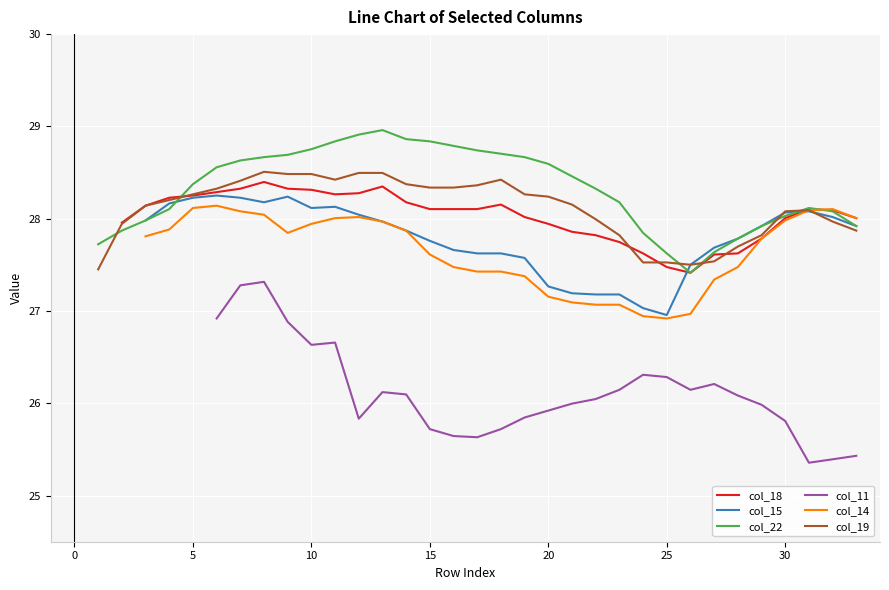

True or false: col_14 has a value of 49.6 at 30.

False